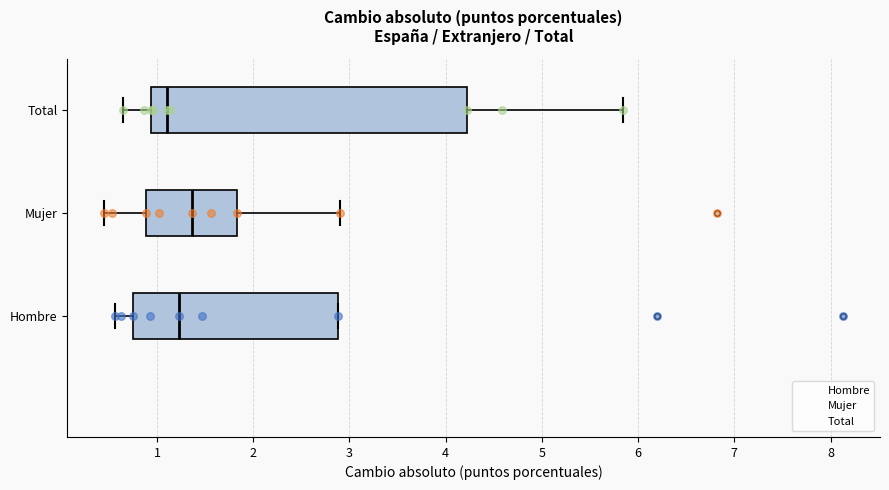

Which box has the furthest to the right median line?

Mujer